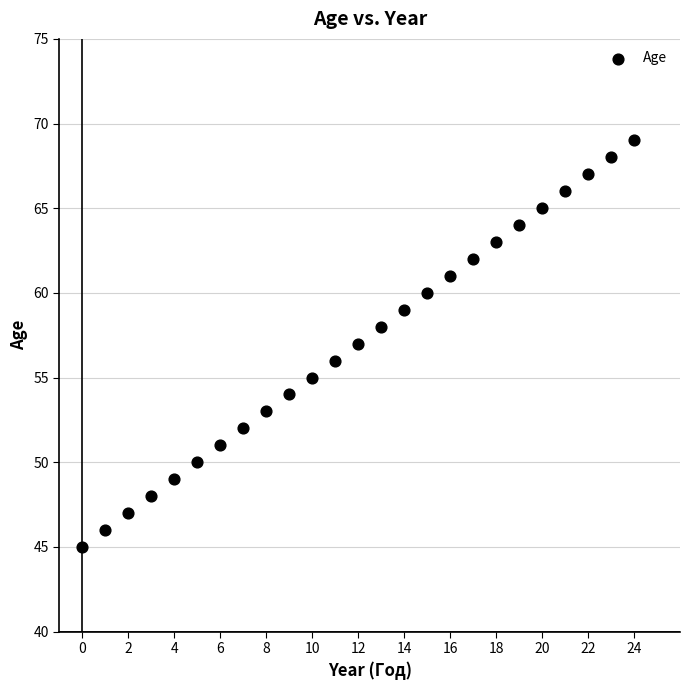

What is the range of Y values (max minus min)?

24